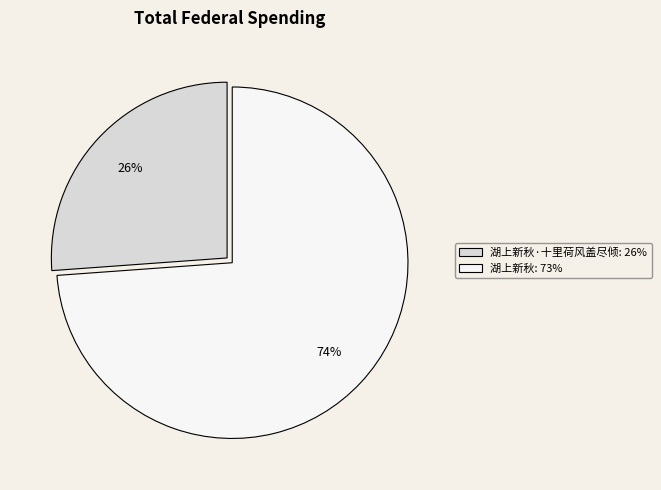

Which slice is the smallest?

湖上新秋·十里荷风盖尽倾: 26%